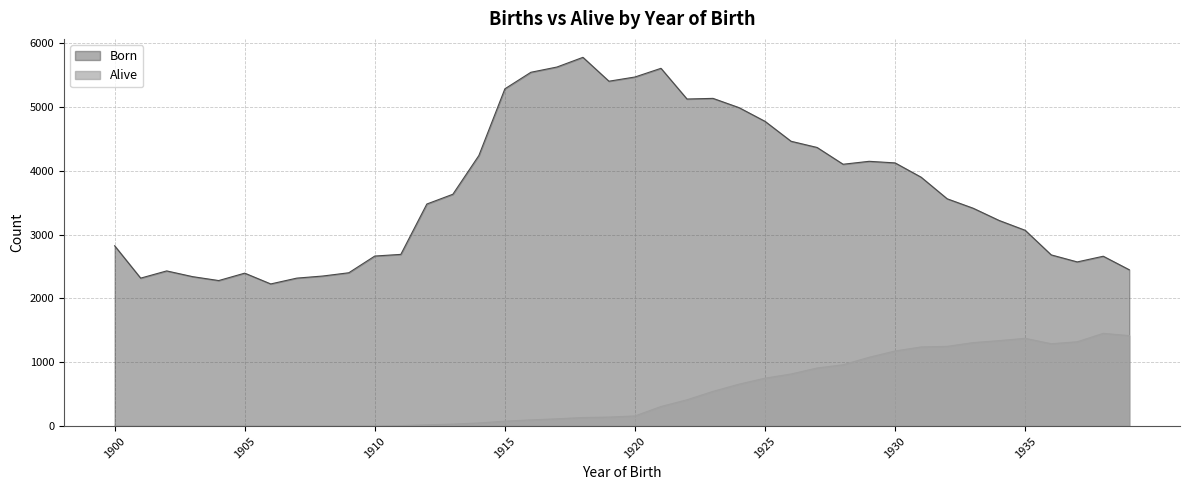

Which has a higher value, 1915 or 1936?

1915